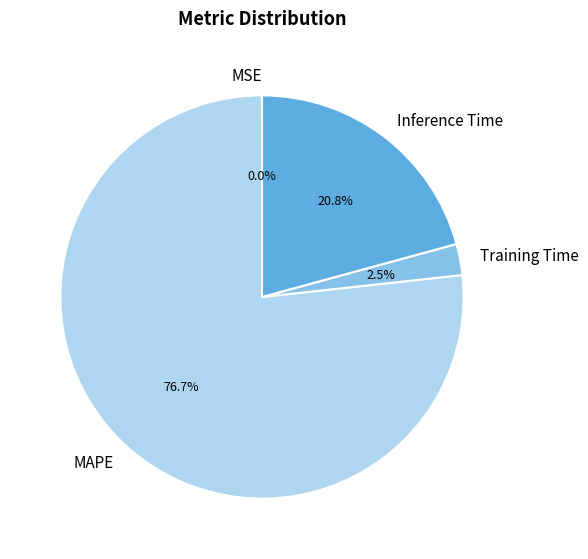

Between Training Time and Inference Time, which is larger?

Inference Time